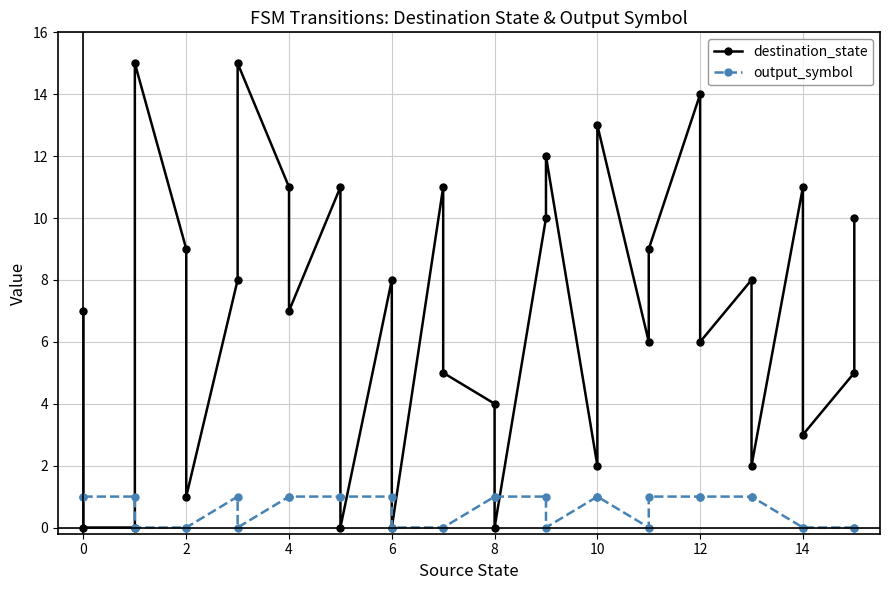

How many values in the destination_state series are below 8?

16